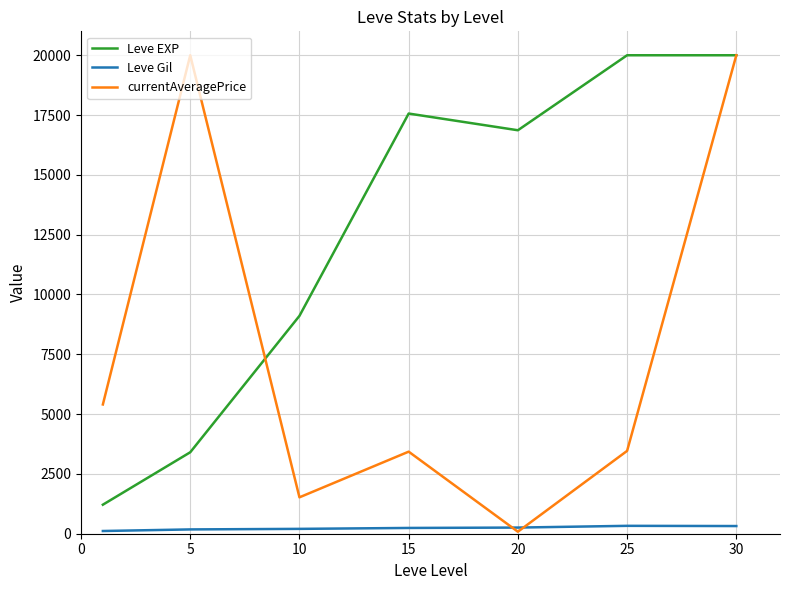

Rank the series by their average value, from lowest to highest.

Leve Gil, currentAveragePrice, Leve EXP